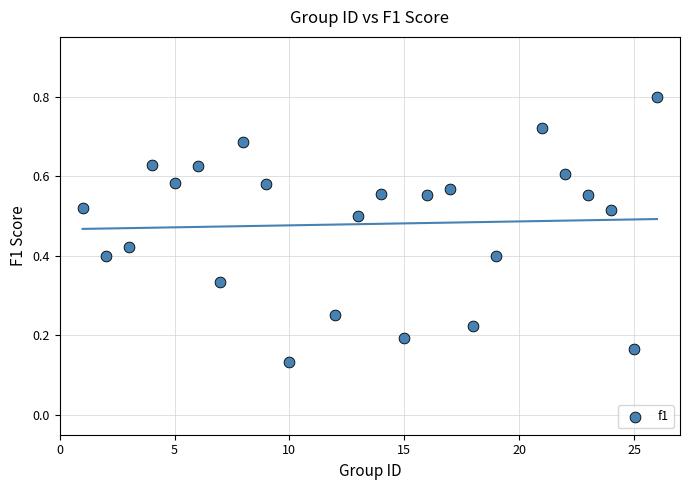

What is the range of X values (max minus min)?

25.0